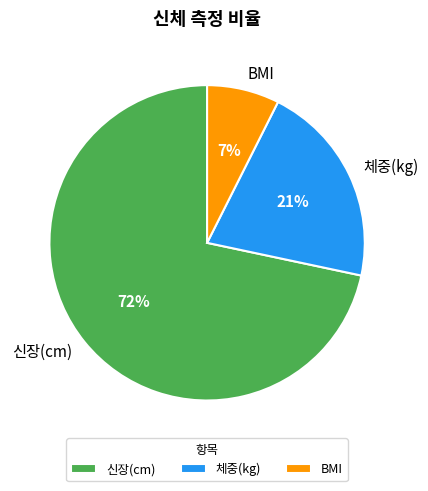

How many slices are in this pie chart?

3